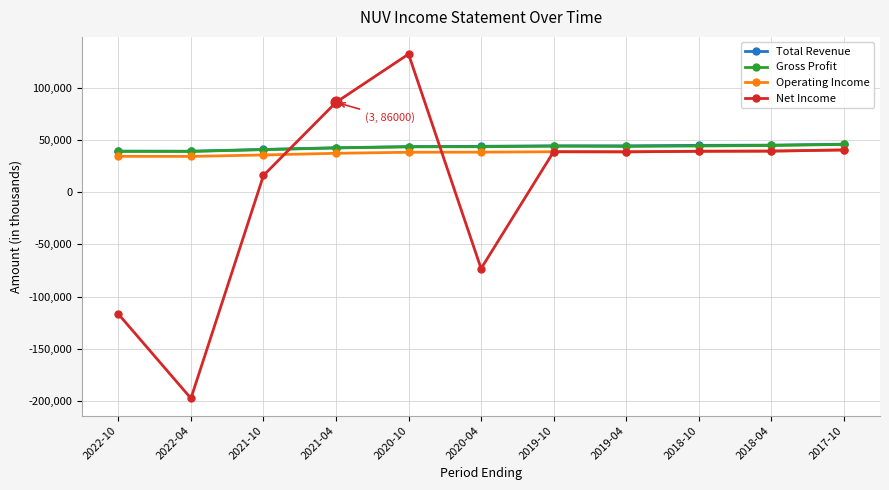

At which category is the sum across all series the highest?

2020-10